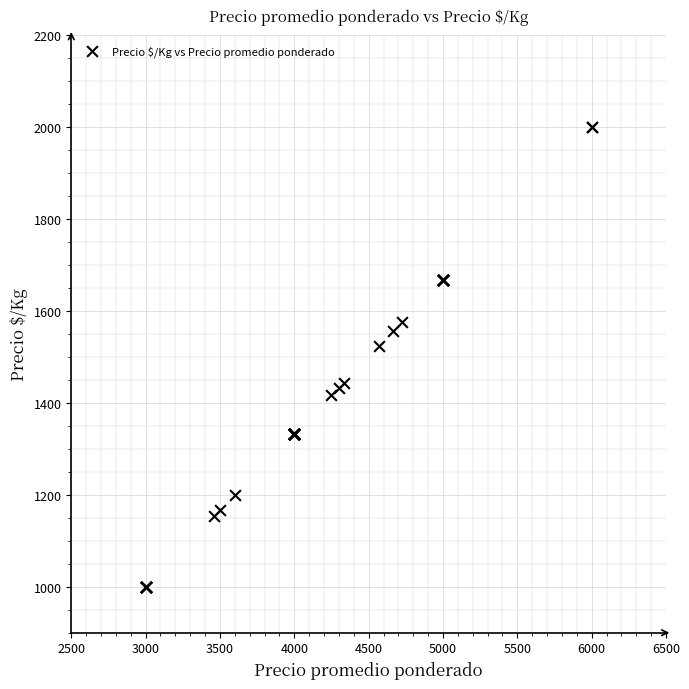

What Y value in the scatter plot is closest to 1500?

1524